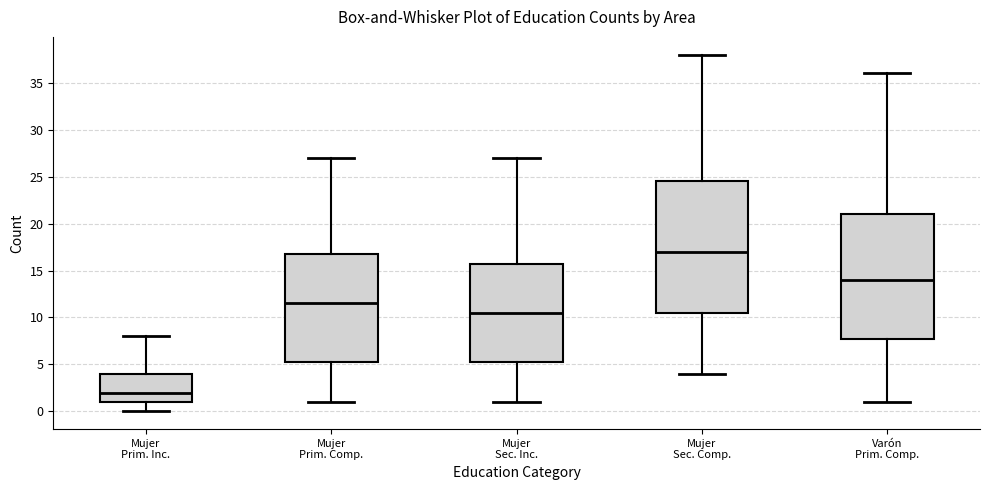

Reading left to right, read every box against the y-axis: the position of its median line, the range the box covers, and the ends of its whiskers. The values are not printed on the chart, so give them approximately, as read against the axis.

Mujer Prim. Inc.: median 2.0, box 1.0 to 4.0, whiskers 0.0 to 8.0
Mujer Prim. Comp.: median 11.5, box 5.5 to 17.0, whiskers 1.0 to 27.0
Mujer Sec. Inc.: median 10.5, box 5.5 to 16.0, whiskers 1.0 to 27.0
Mujer Sec. Comp.: median 17.0, box 10.5 to 24.5, whiskers 4.0 to 38.0
Varón Prim. Comp.: median 14.0, box 8.0 to 21.0, whiskers 1.0 to 36.0